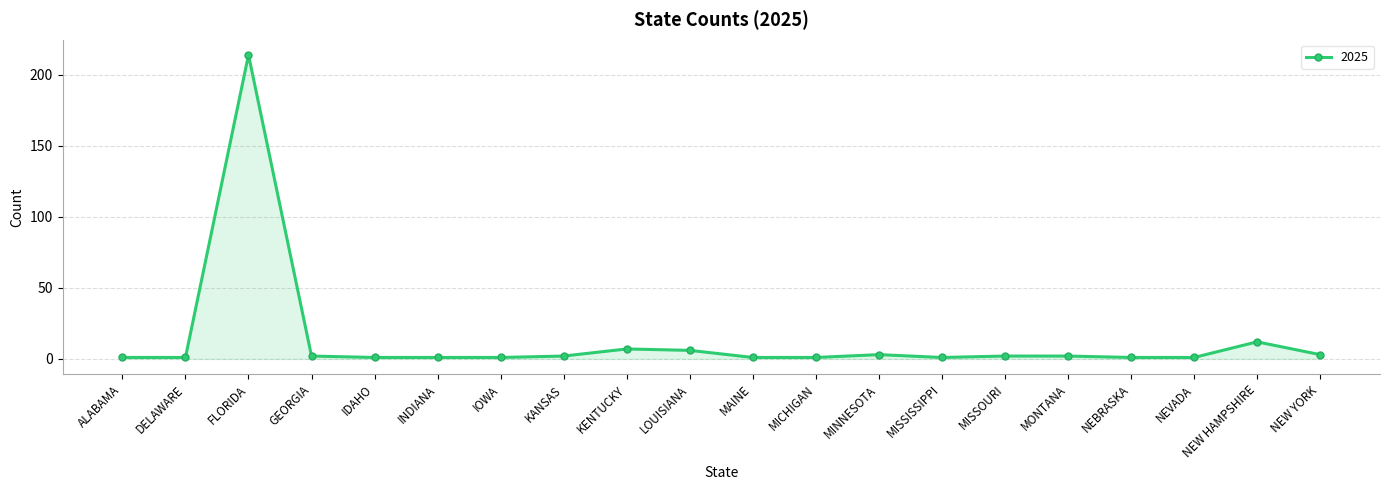

True or false: the data has more than 1 interior local peaks.

True